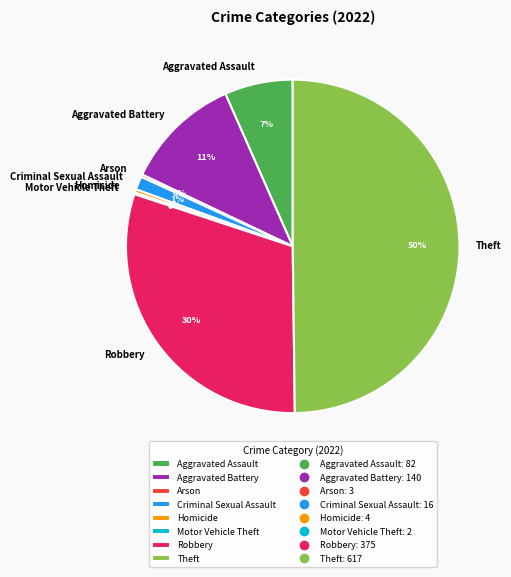

Which slice is the largest?

Theft